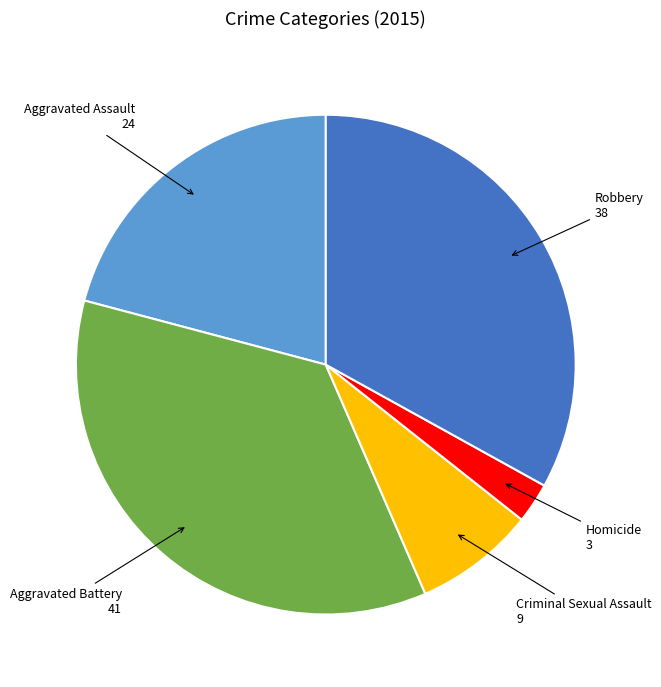

The Homicide slice represents 3% of the pie. True or false?

True